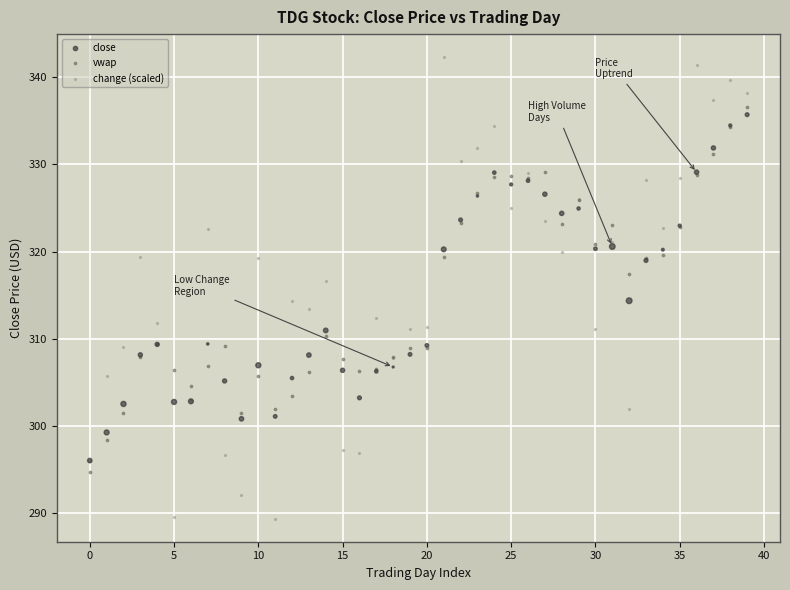

What are all the series names shown in the legend?

close, vwap, change (scaled)